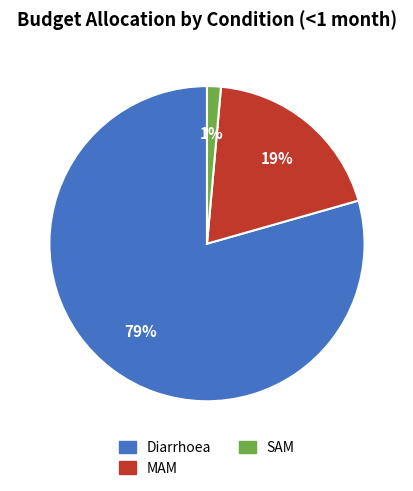

The SAM slice represents 11% of the pie. True or false?

False